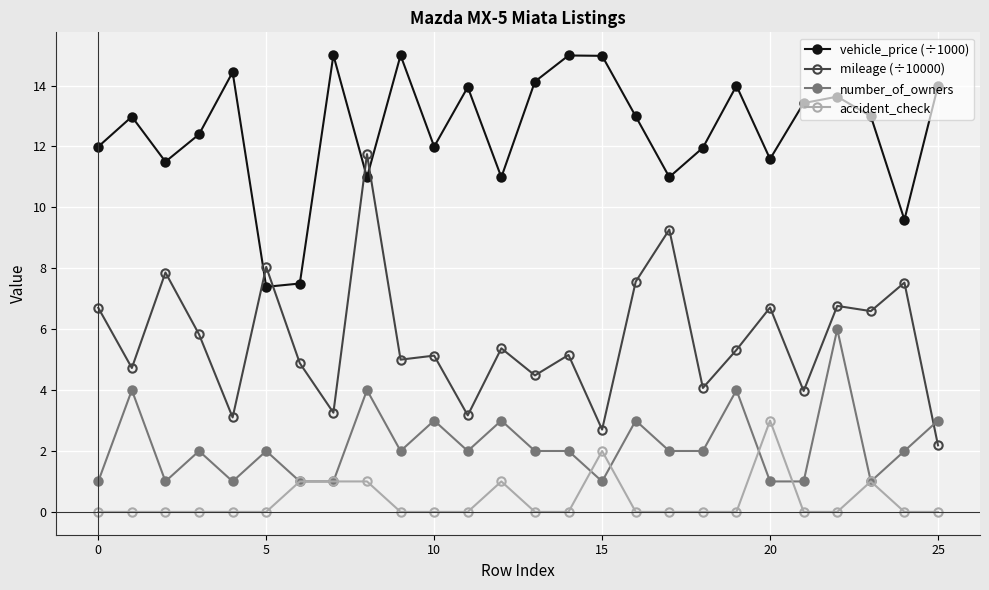

Which series has the largest range (max minus min)?

mileage (÷10000)